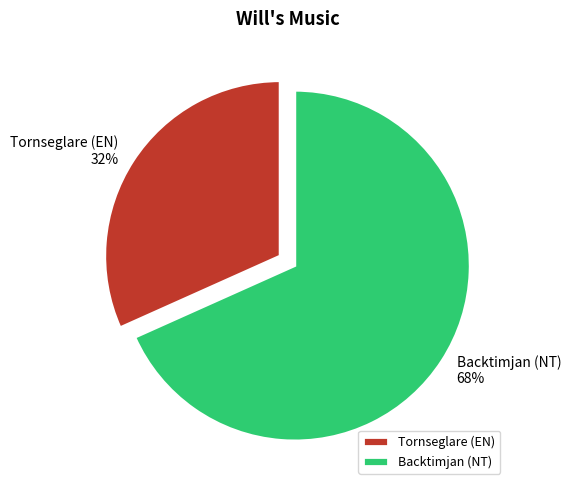

Combined, do Tornseglare (EN) and Backtimjan (NT) account for over 50%?

Yes